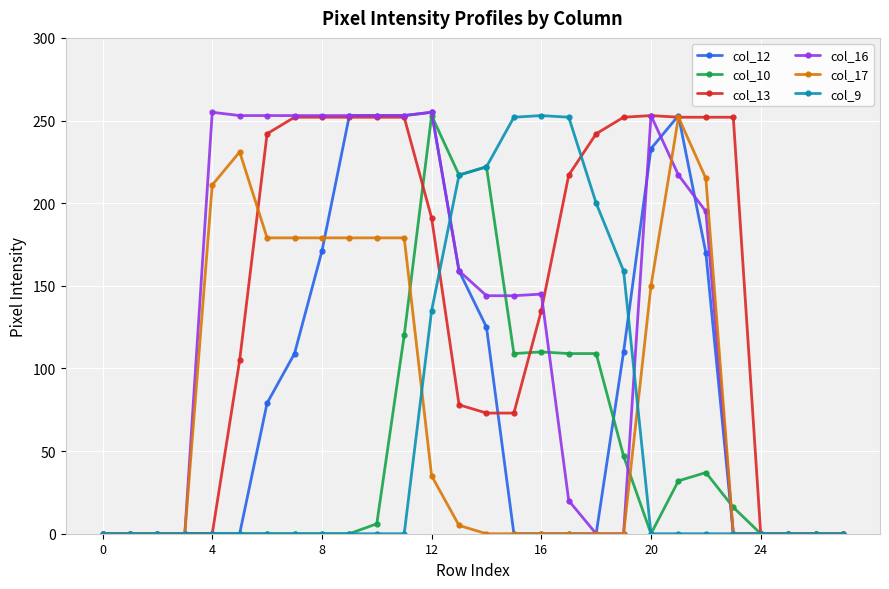

What is the difference between the second highest and minimum values in the col_12 series?

253